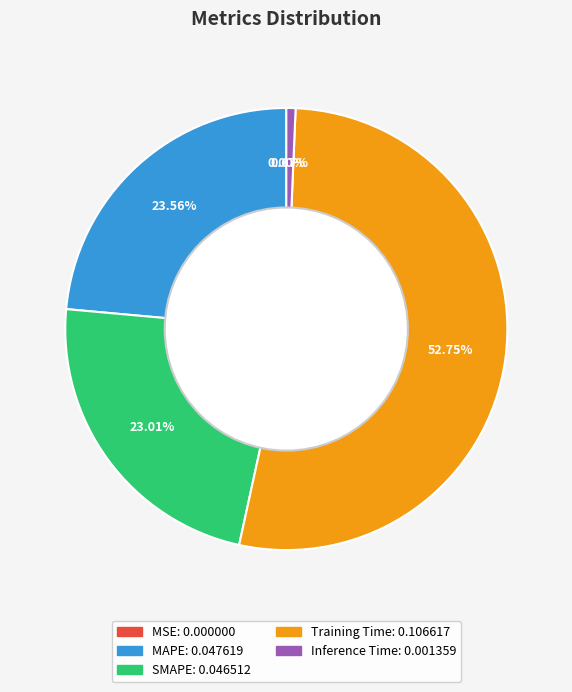

To the nearest percent, what is the difference between the largest and smallest slice percentages?

53%